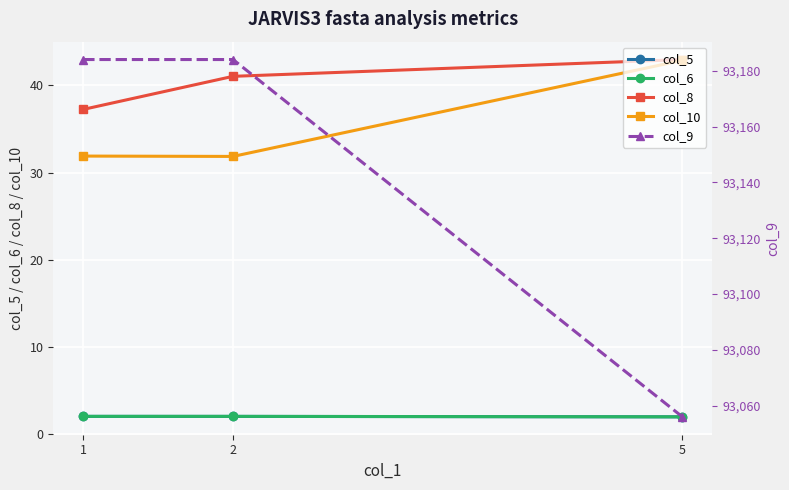

What is the average value of the col_8 series?

40.4